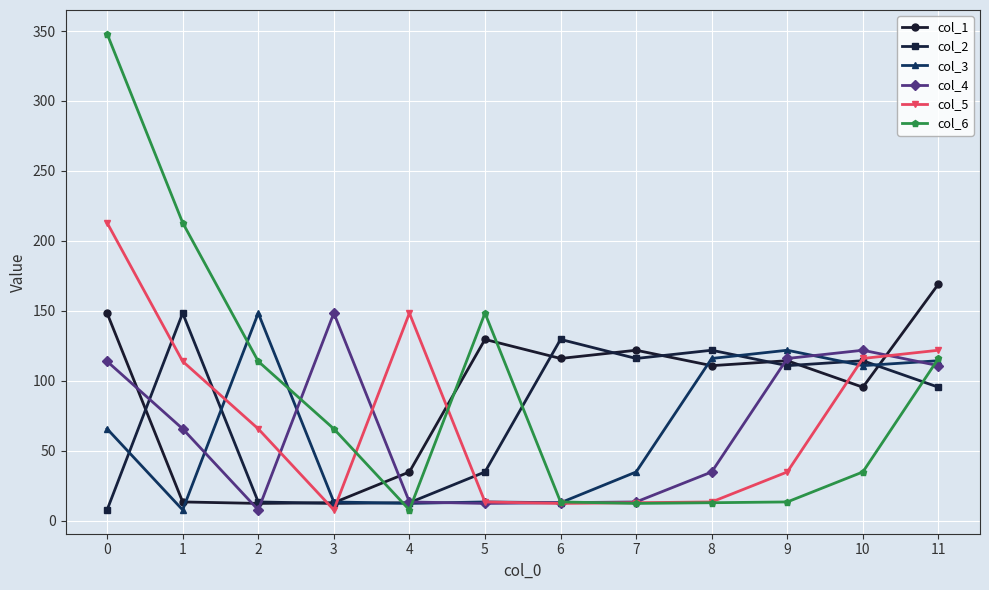

Is this an area chart (filled region under the line)?

No